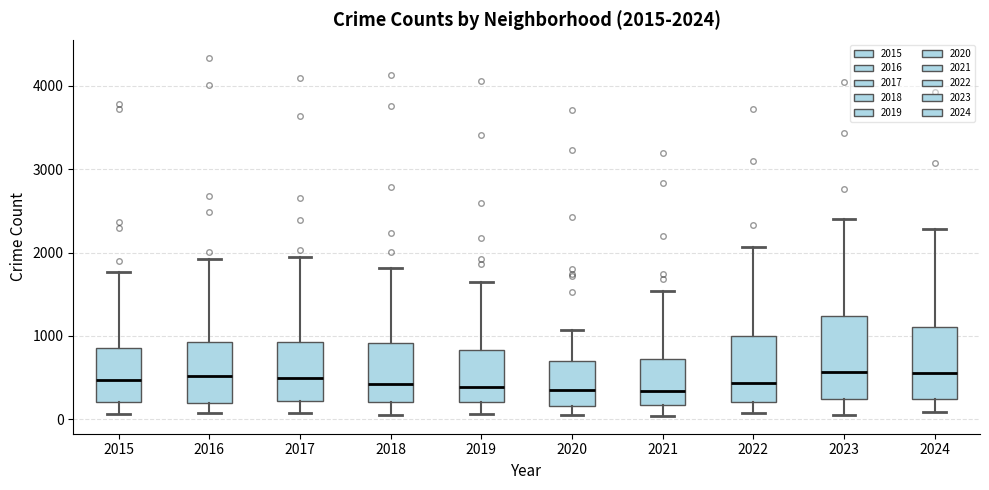

Which box is the tallest, from its lower edge to its upper edge?

2023